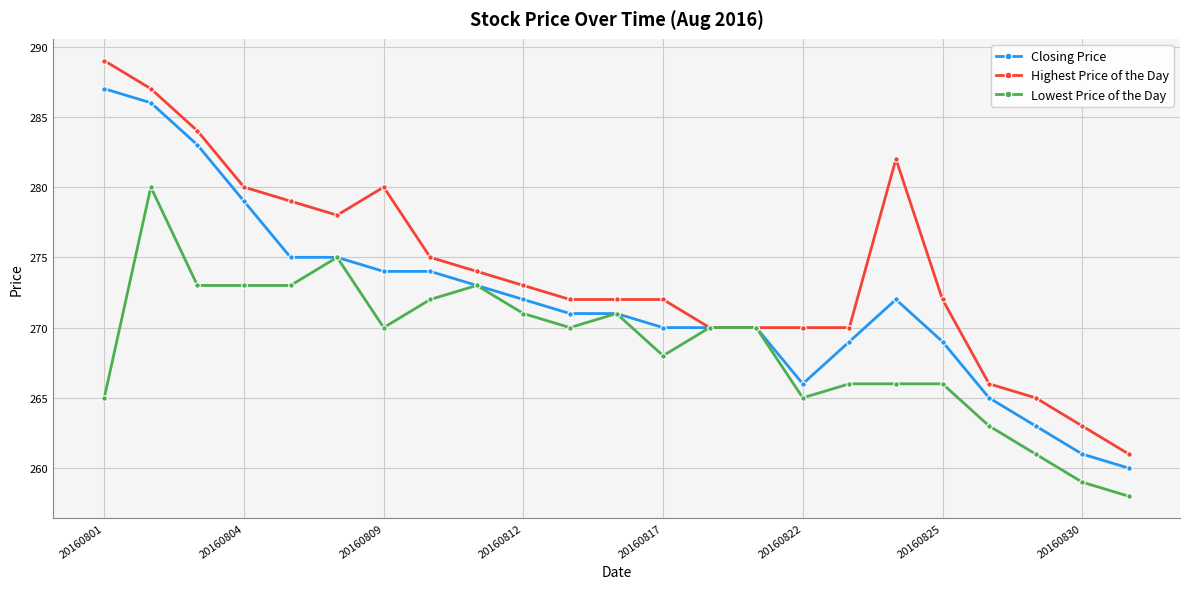

Rank the series by their maximum value, from highest to lowest.

Highest Price of the Day, Closing Price, Lowest Price of the Day